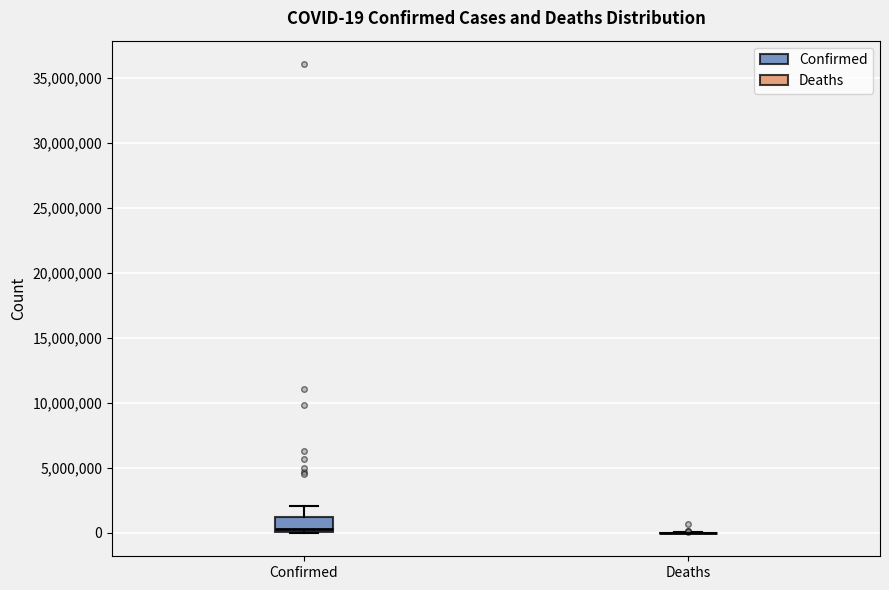

Comparing the boxes themselves (not the whiskers), which one is the tallest?

Confirmed